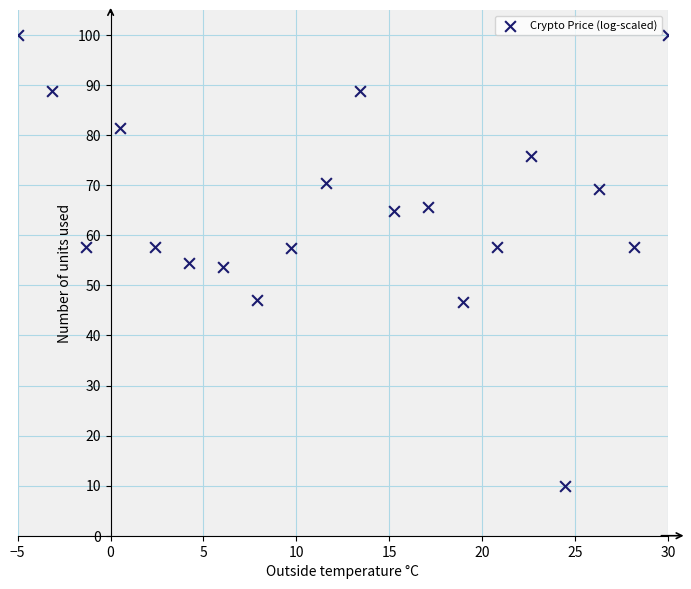

What is the range of Y values (max minus min)?

90.0